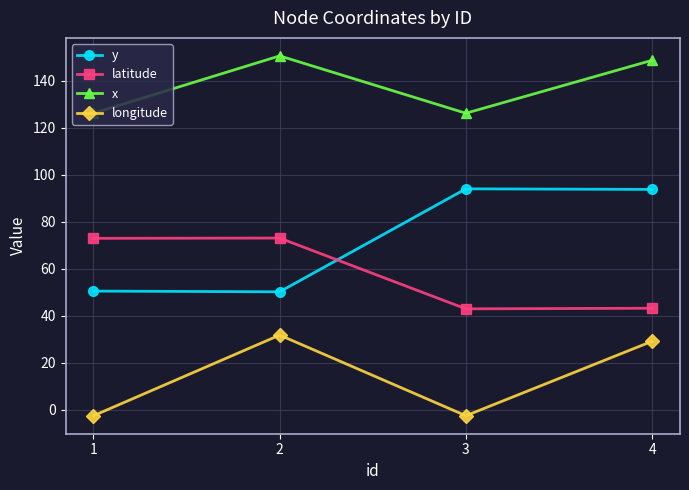

True or false: latitude and longitude cross at least once.

False